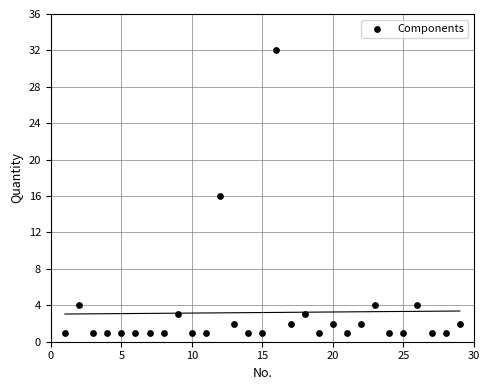

What is the range of X values (max minus min)?

28